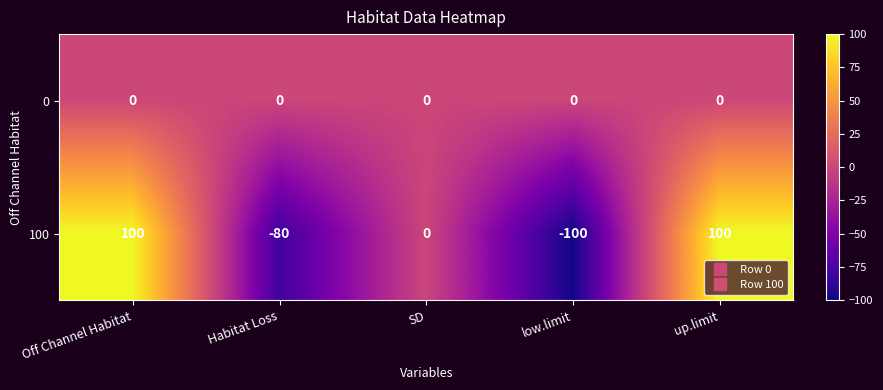

What is the difference between the maximum and second lowest values in the 100 series?

180